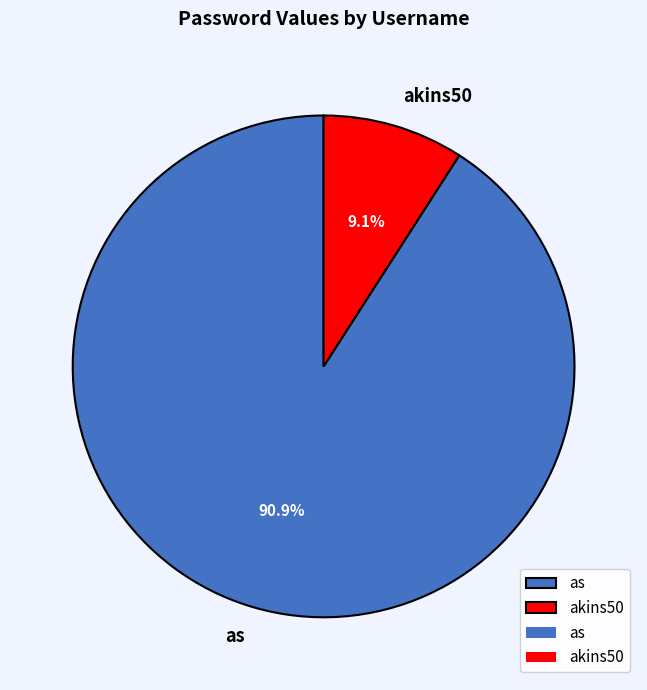

To the nearest percent, what portion does as represent?

91%